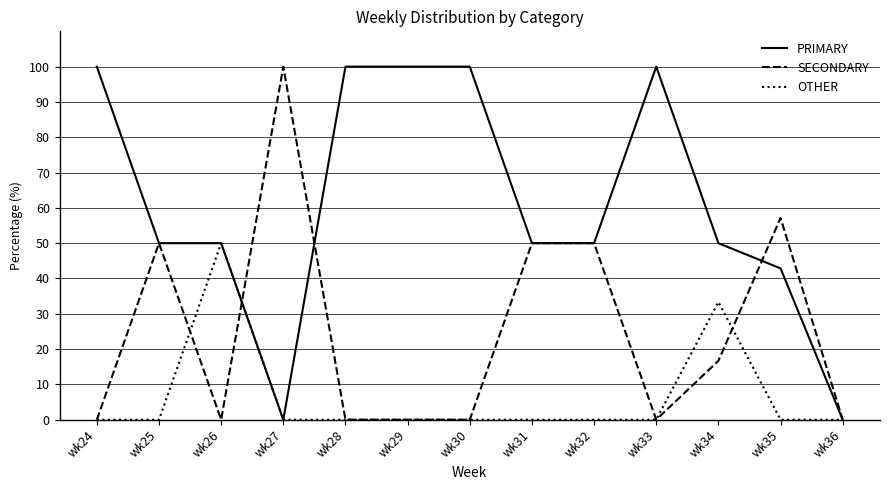

Reading left to right, list all the values displayed in this chart.

PRIMARY: wk24=100.0	wk25=50.0	wk26=50.0	wk27=0.0	wk28=100.0	wk29=100.0	wk30=100.0	wk31=50.0	wk32=50.0	wk33=100.0	wk34=50.0	wk35=42.9	wk36=0.0
SECONDARY: wk24=0.0	wk25=50.0	wk26=0.0	wk27=100.0	wk28=0.0	wk29=0.0	wk30=0.0	wk31=50.0	wk32=50.0	wk33=0.0	wk34=16.7	wk35=57.1	wk36=0.0
OTHER: wk24=0.0	wk25=0.0	wk26=50.0	wk27=0.0	wk28=0.0	wk29=0.0	wk30=0.0	wk31=0.0	wk32=0.0	wk33=0.0	wk34=33.3	wk35=0.0	wk36=0.0